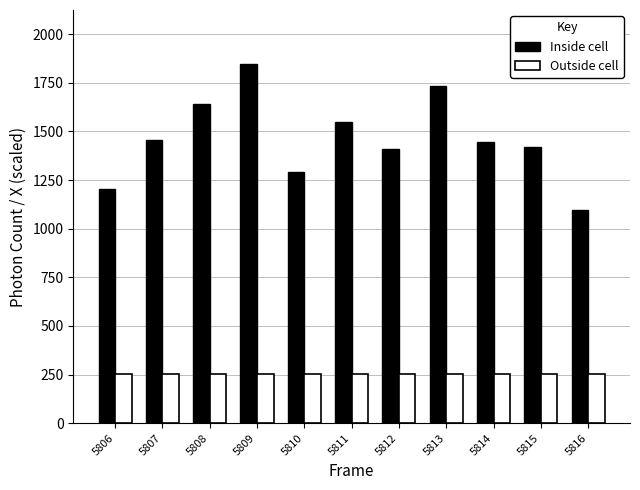

What is the value of the Inside cell bar at the 9th from the left?

1445.4